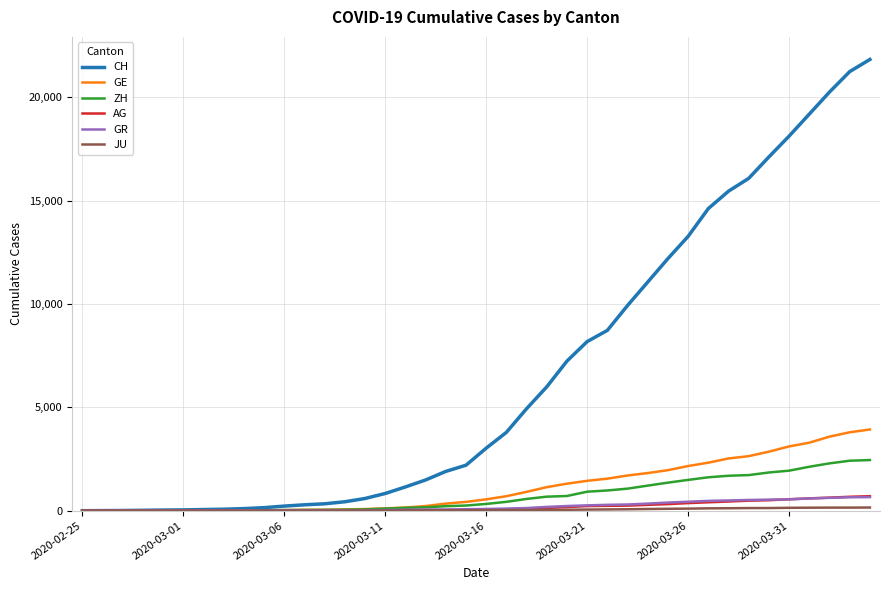

Does the chart display data point markers on the line(s)?

No